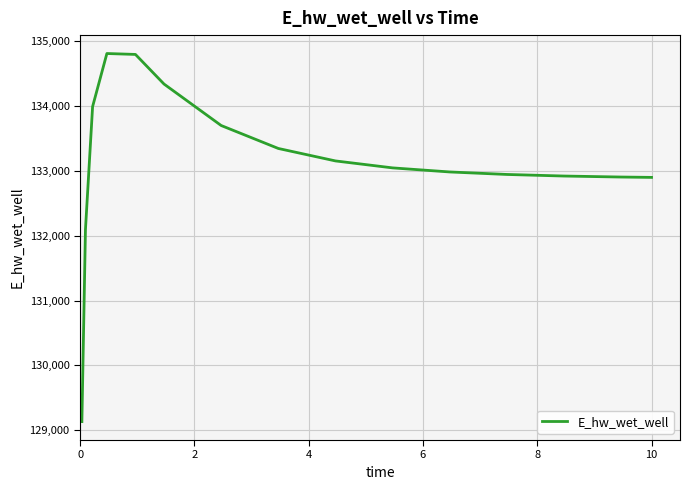

What is the difference between the maximum and minimum values?

5667.5